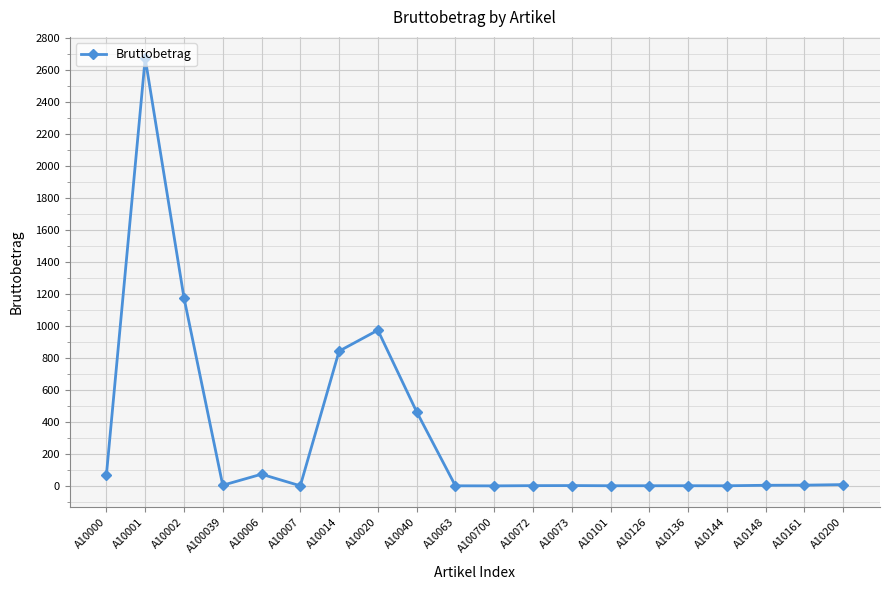

The chart shows a value of 3.0 at A10072. True or false?

True